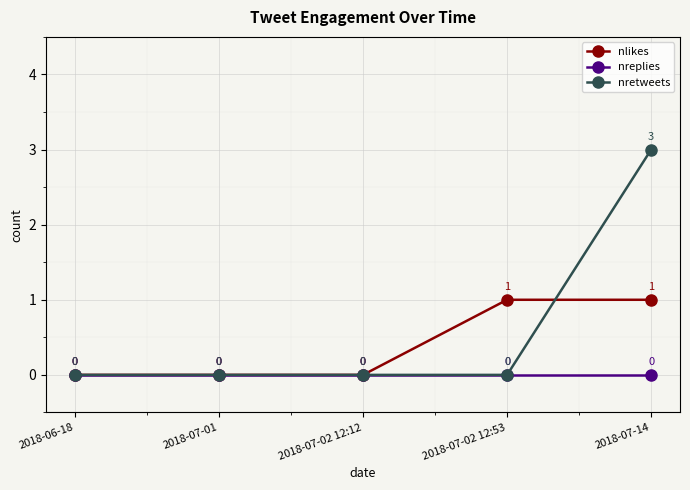

Count the nretweets values in the range 0 to 1.

4